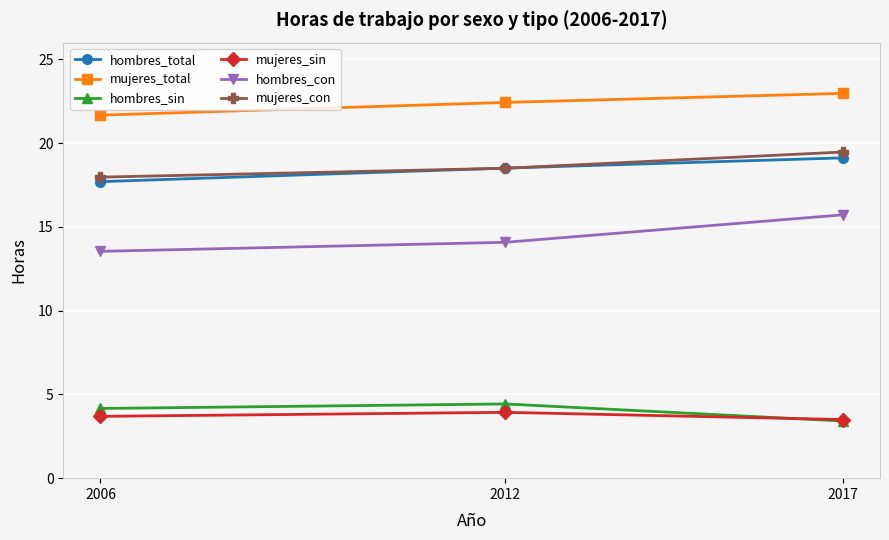

Which series has the widest spread of values?

hombres_con